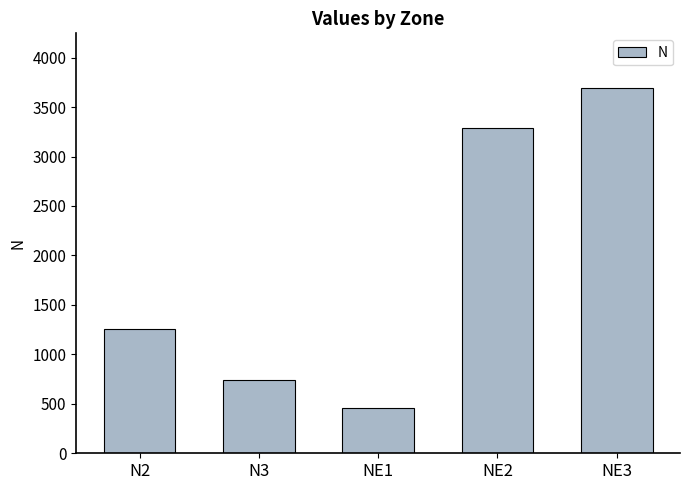

At which label is the value closest to 2072?

N2